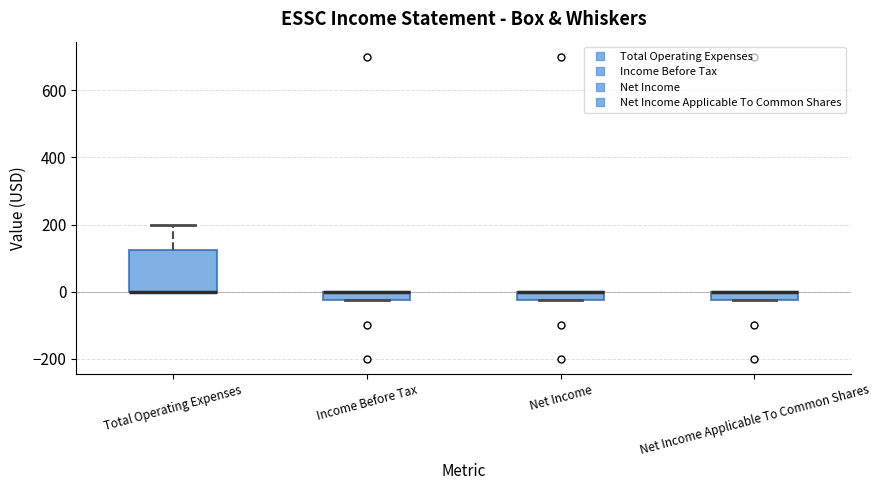

Where is the lower edge of the box for Total Operating Expenses on the y-axis? The values are not printed on the chart, so give them approximately, as read against the axis.

0